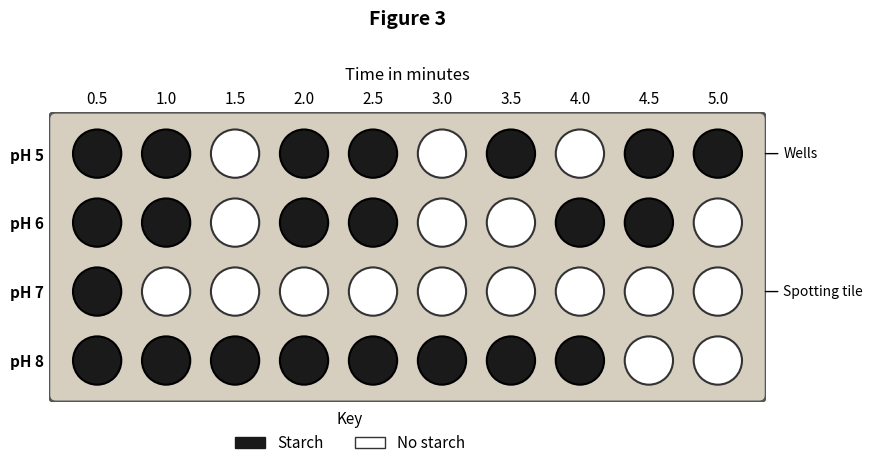

The value of pH 5 at 6 is 0.8. True or false?

False